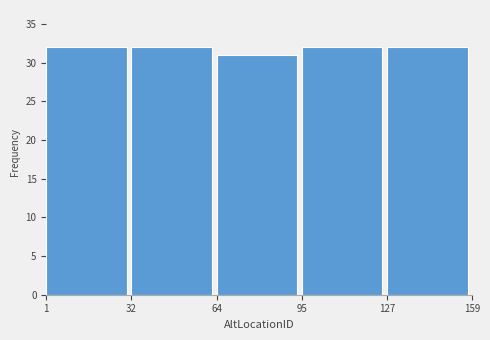

Reading left to right, list every bar in this chart as the range it spans on the x-axis followed by its height. The values are not printed on the chart, so give them approximately, as read against the axis.

1 to 32: 32
32 to 64: 32
64 to 95: 31
95 to 127: 32
127 to 159: 32